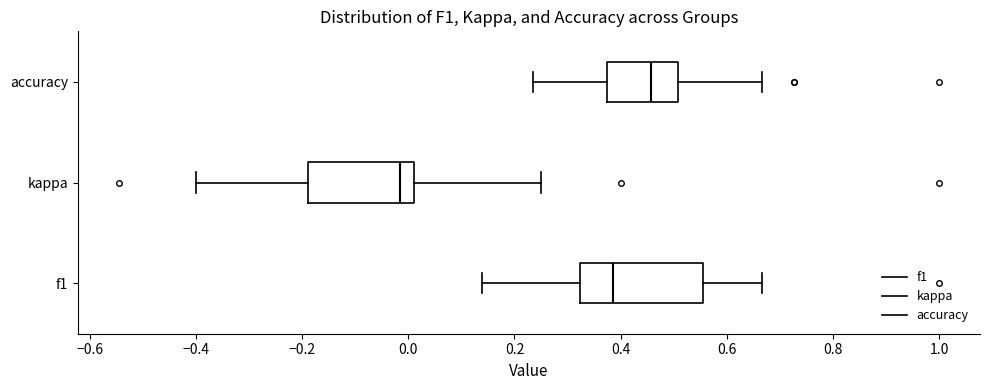

Which box has the furthest to the left median line?

kappa